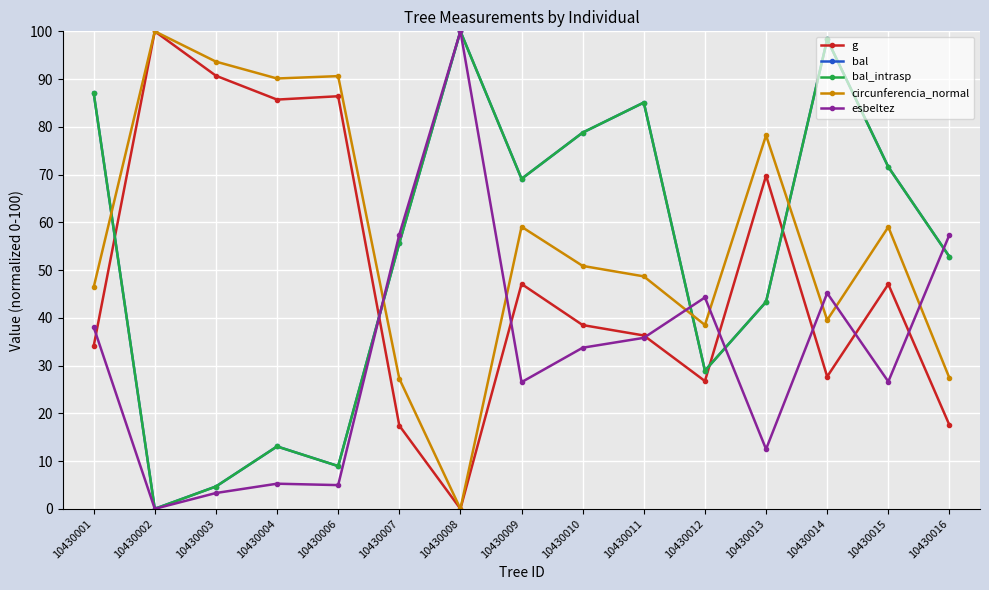

Is the value of bal at 10430014 greater than the value of g at 10430016?

Yes